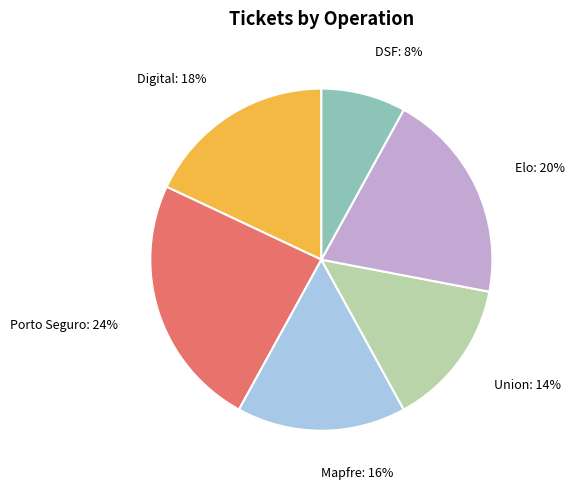

To the nearest percent, what portion does Union represent?

14%